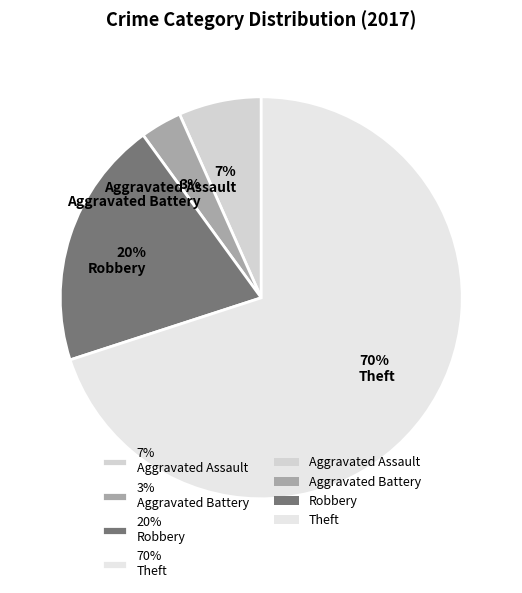

Rank the categories by value from highest to lowest.

70% Theft, 20% Robbery, 7% Aggravated Assault, 3% Aggravated Battery